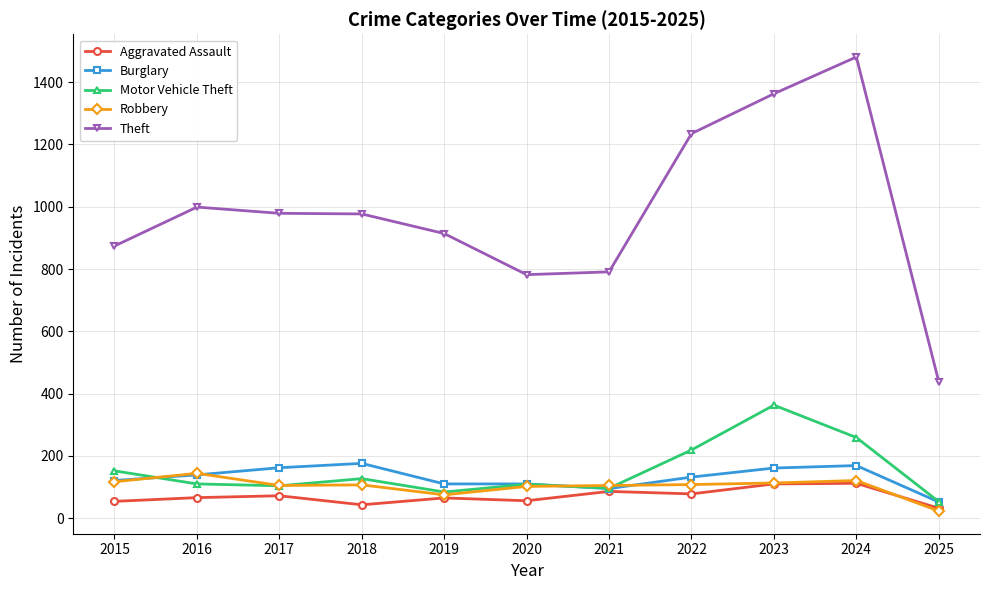

True or false: Theft and Robbery intersect in this chart.

False